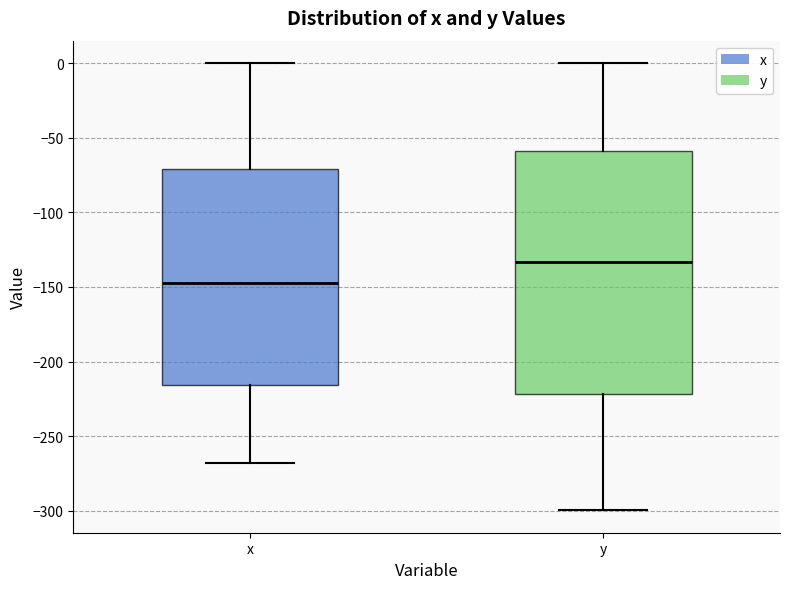

Which box is the tallest, from its lower edge to its upper edge?

y